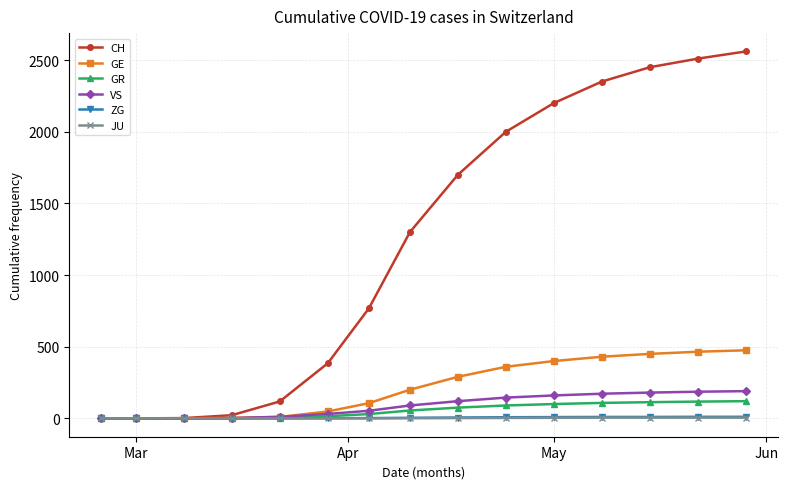

What is the highest value of the VS series?

190